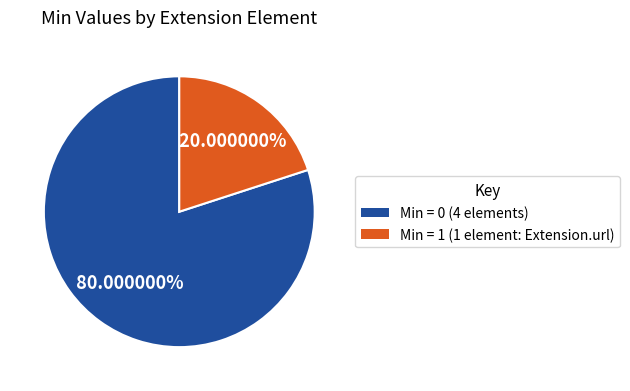

Is there any slice that represents more than half of the pie?

Yes